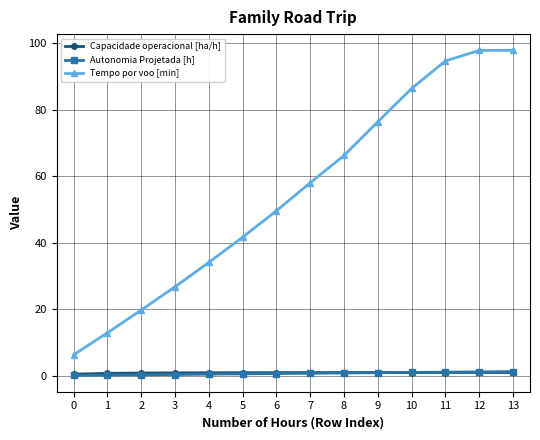

What is the average value of the Autonomia Projetada [h] series?

0.7